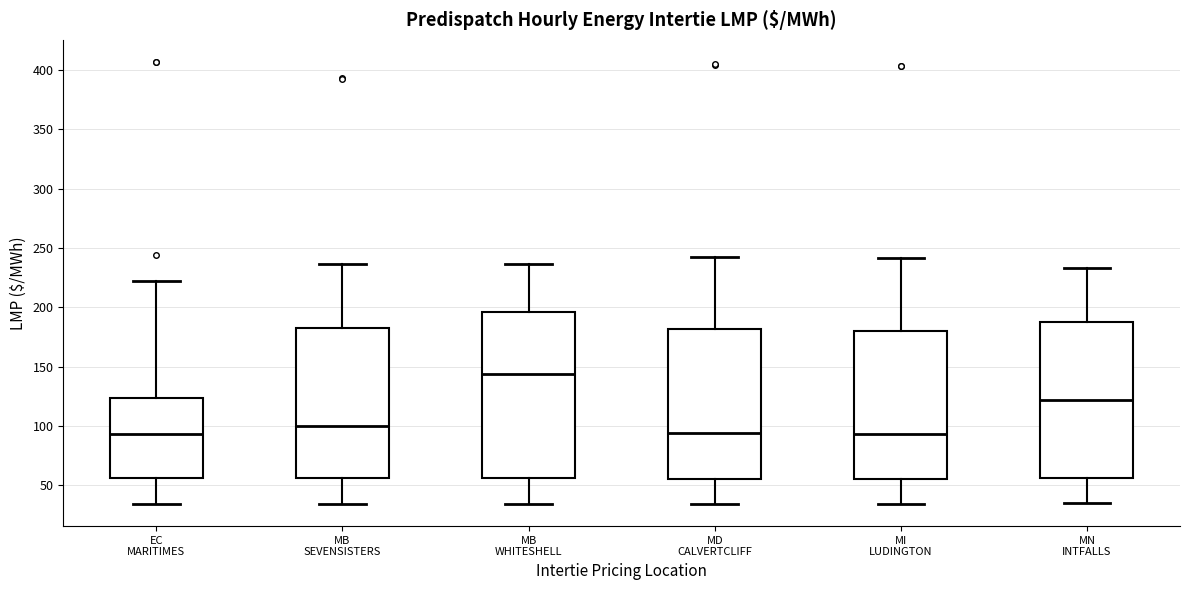

Which box has the highest median line?

MB WHITESHELL